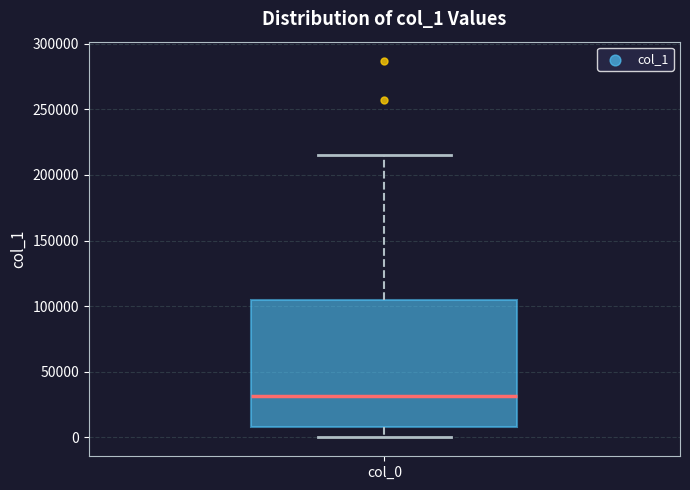

Read this box plot against the y-axis: the position of the median line, the range covered by the box, and the ends of both whiskers. The values are not printed on the chart, so give them approximately, as read against the axis.

median 30000, box 10000 to 105000, whiskers 0 to 215000